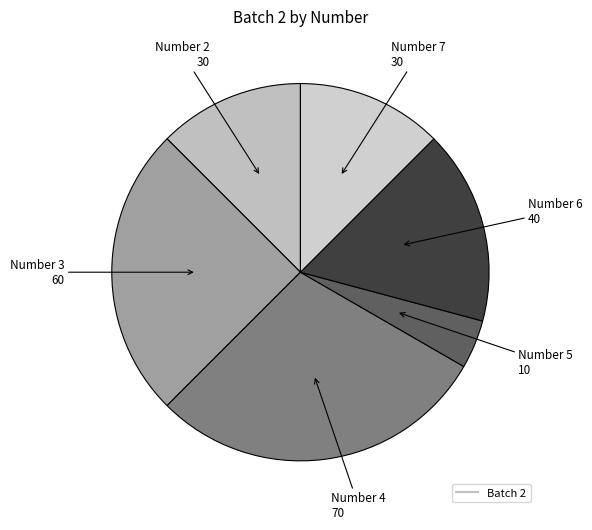

How many slices are in this pie chart?

6